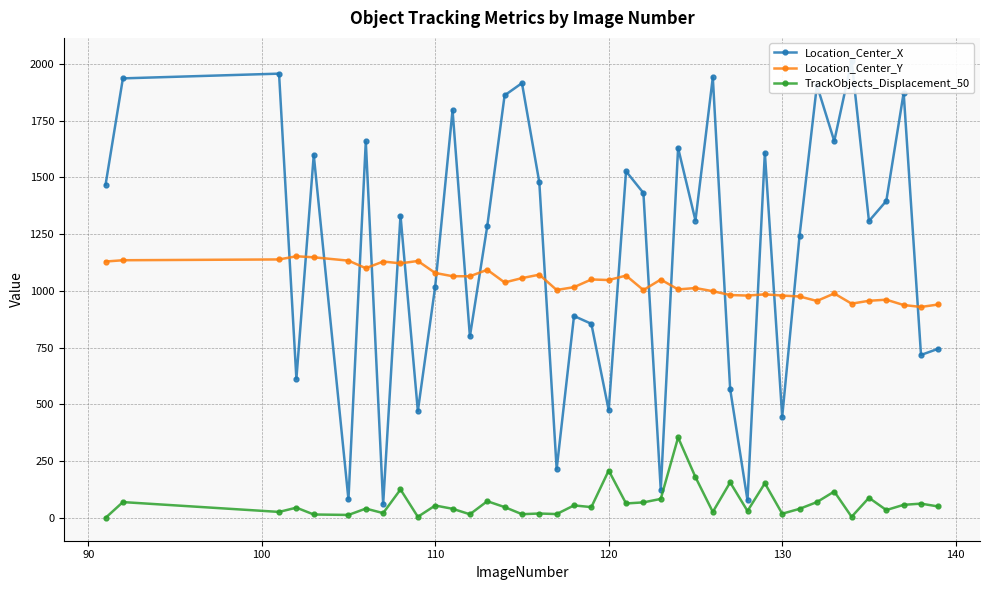

How many series are shown in this chart?

3